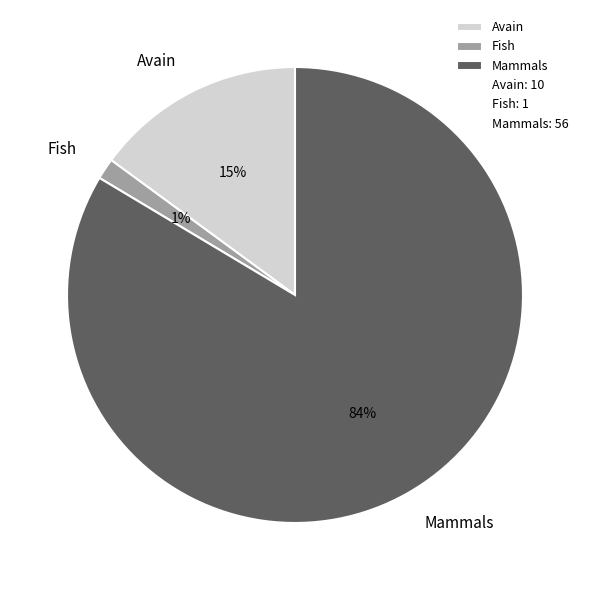

To the nearest percent, what is the average slice percentage?

33%